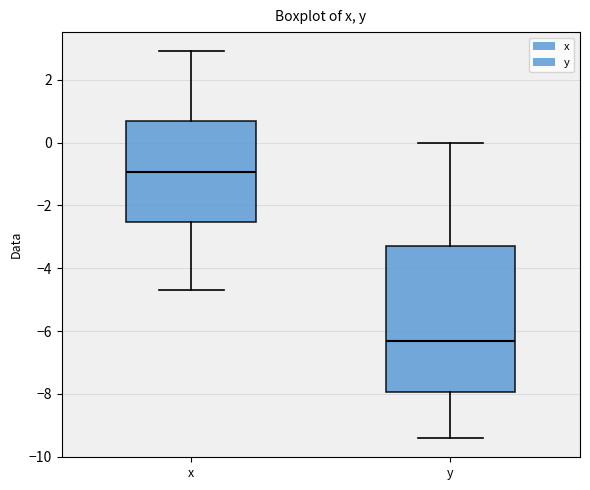

Comparing the boxes themselves (not the whiskers), which one is the tallest?

y